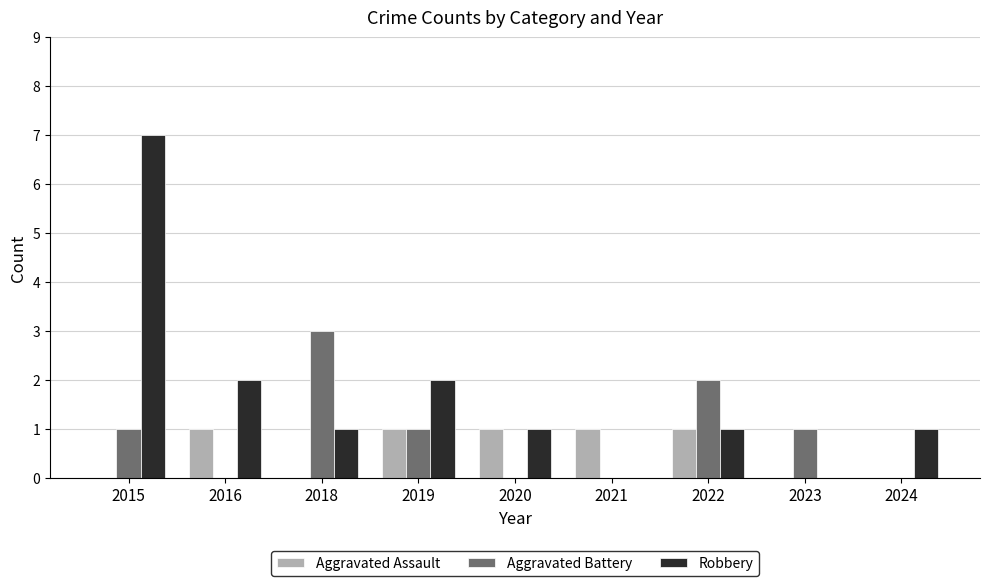

What is the maximum value for Robbery?

7